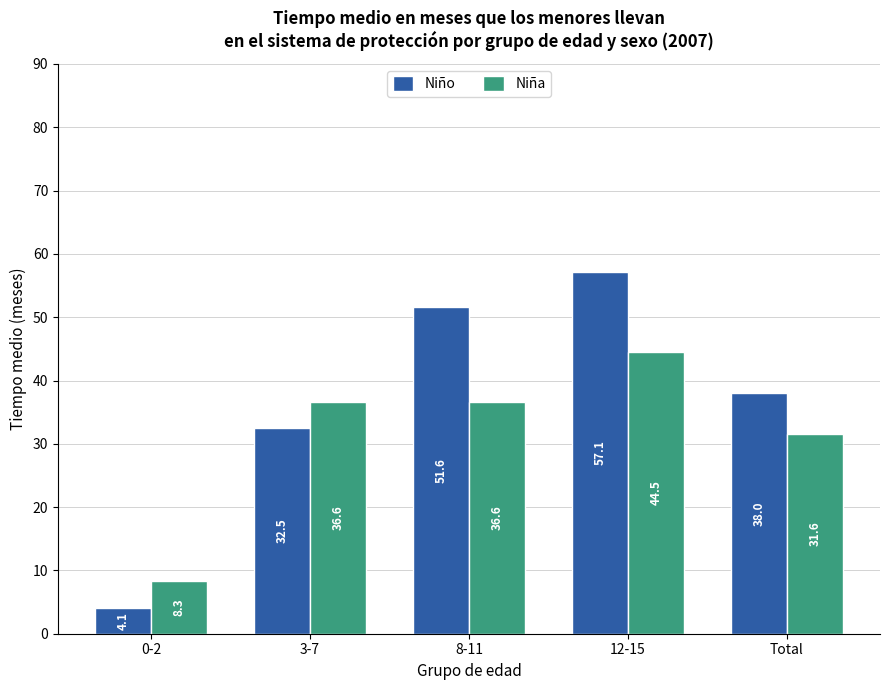

What is the label of the 1st bar from the left?

0-2